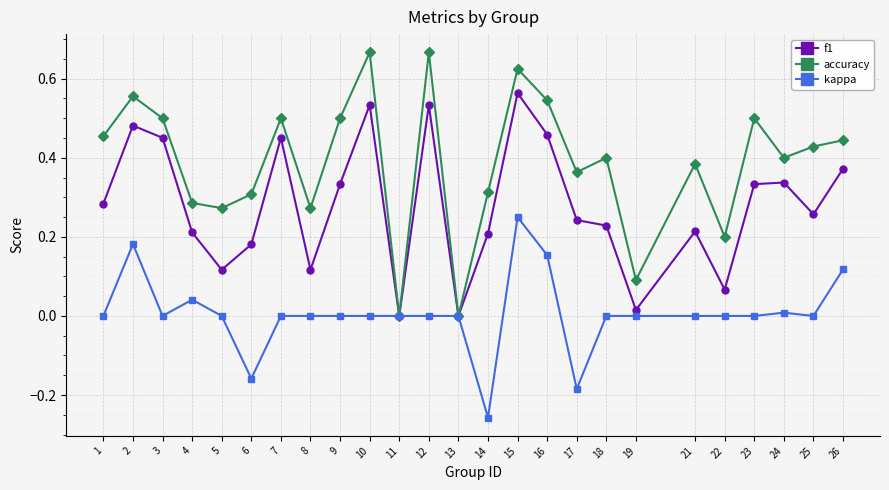

Is the value of f1 at 6 greater than the value of kappa at 14?

Yes